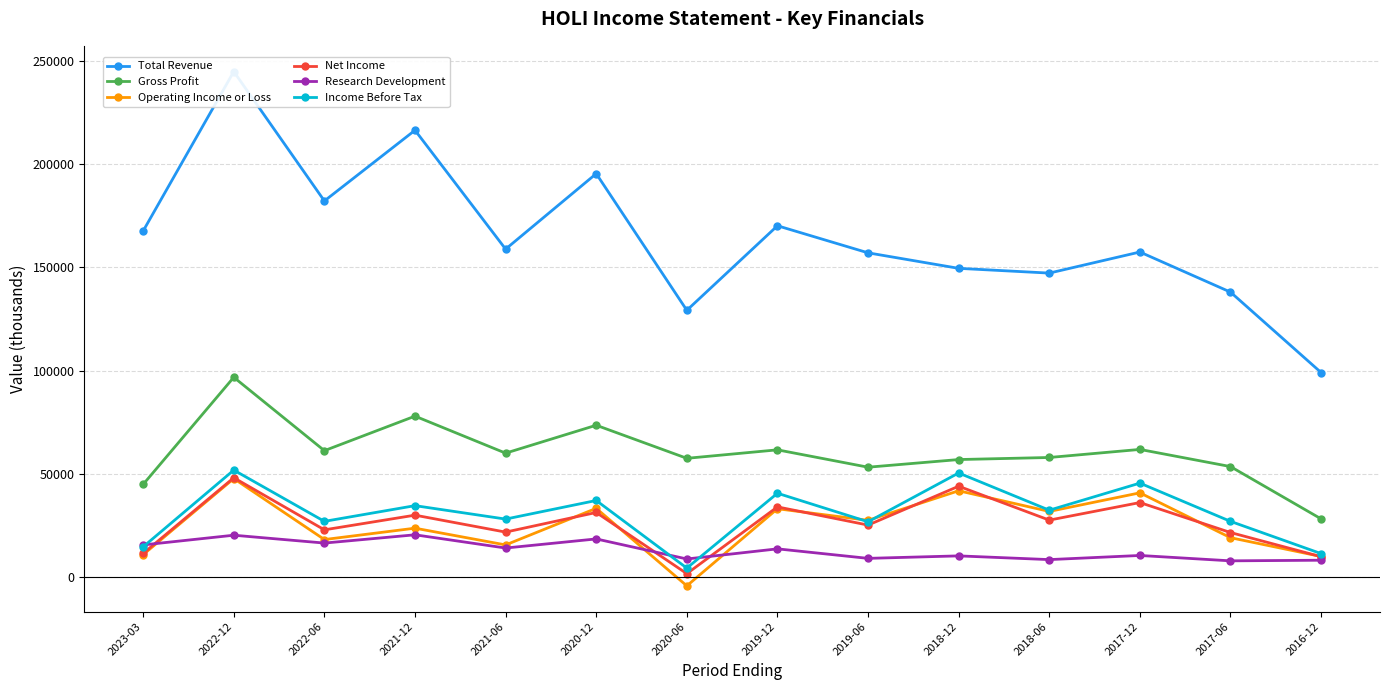

Which series has the widest spread of values?

Total Revenue